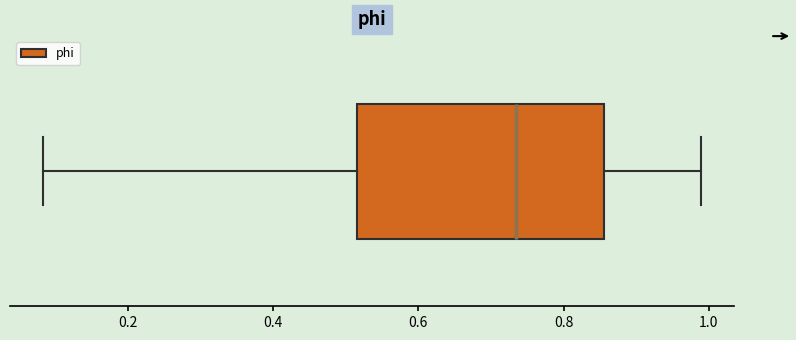

Where is the left edge of the box on the x-axis? The values are not printed on the chart, so give them approximately, as read against the axis.

0.52